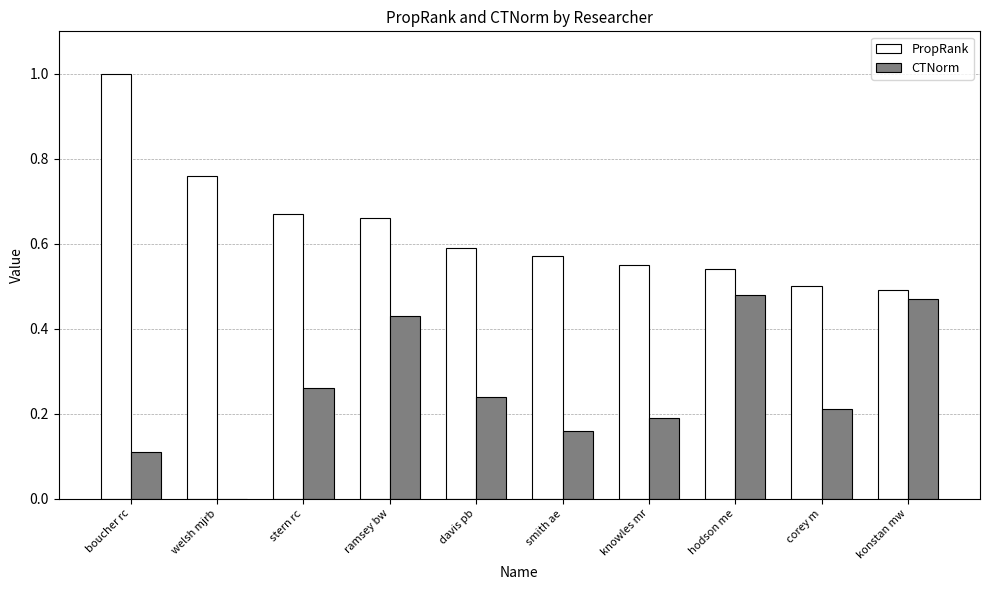

Are the bars horizontal?

No